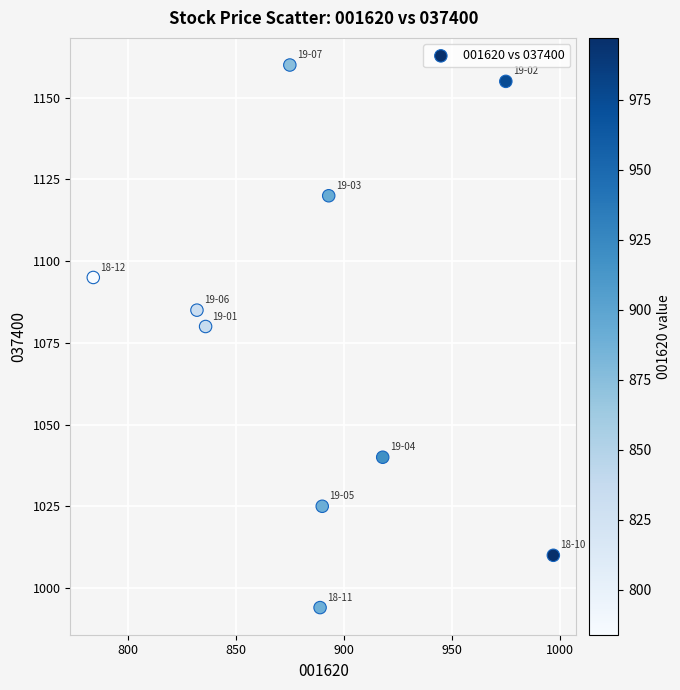

What Y value in the scatter plot is closest to 1077?

1080